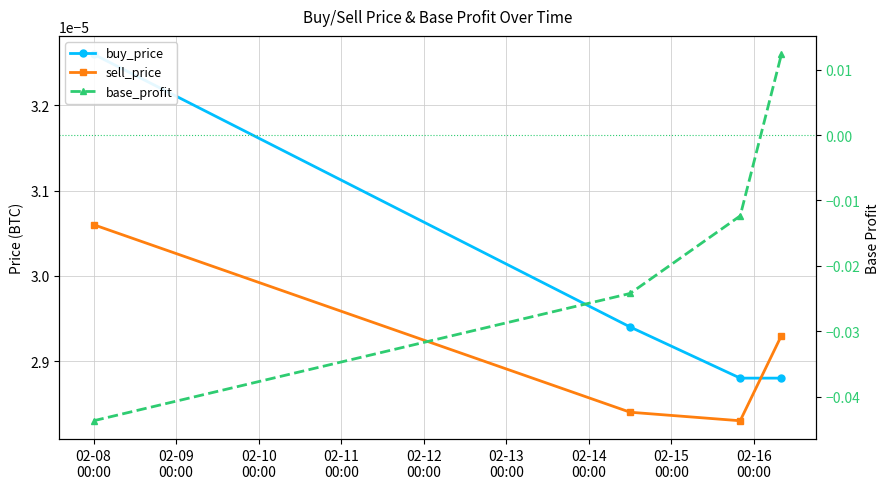

Which series has the largest total across all categories?

buy_price